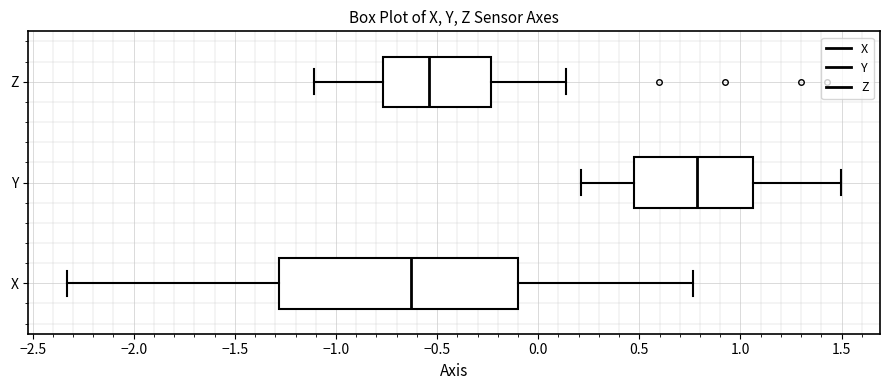

Which box's median line is the furthest to the right?

Y